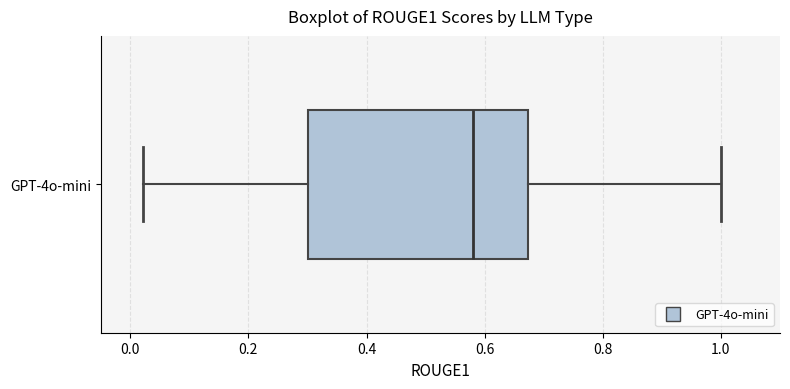

Where is the right edge of the box for GPT-4o-mini on the x-axis? The values are not printed on the chart, so give them approximately, as read against the axis.

0.68